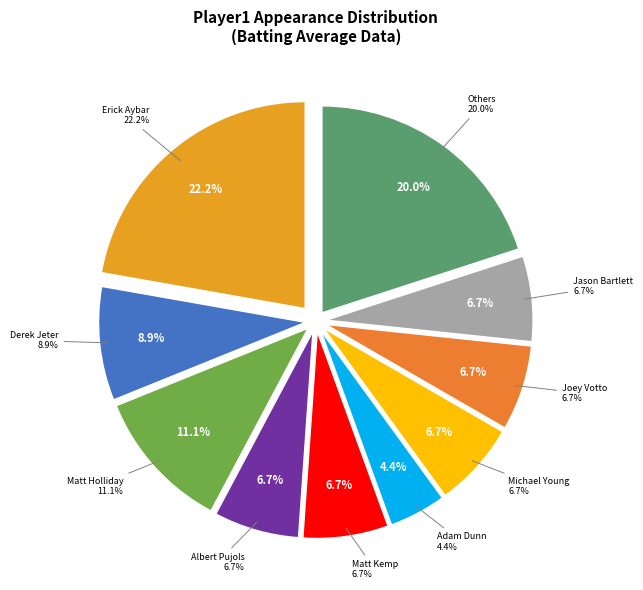

Is it true that True is 19% of the pie?

False